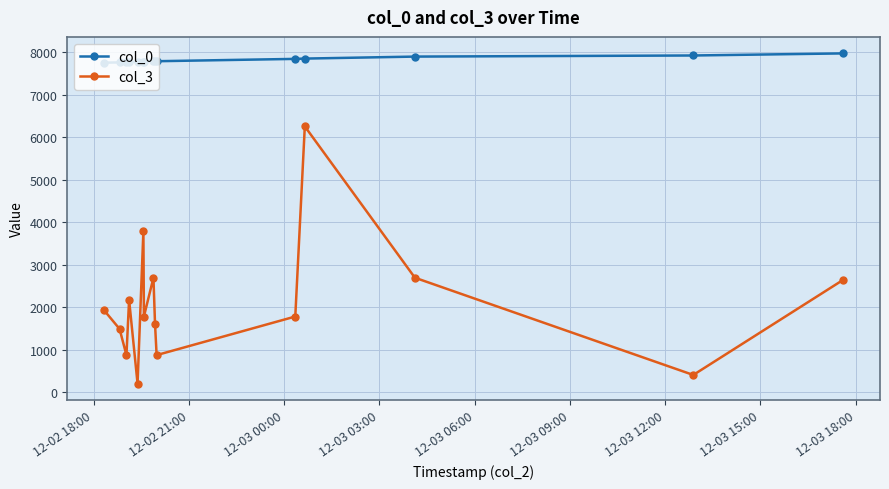

True or false: col_0 and col_3 intersect in this chart.

False